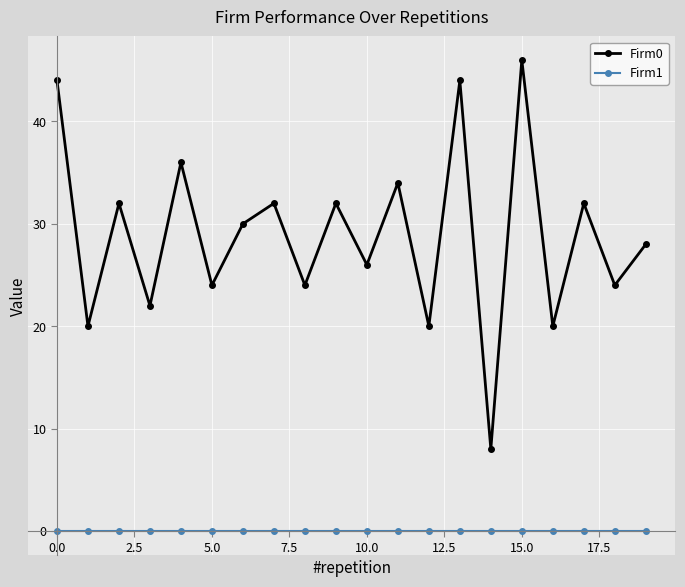

List the series in order of their overall mean, highest first.

Firm0, Firm1